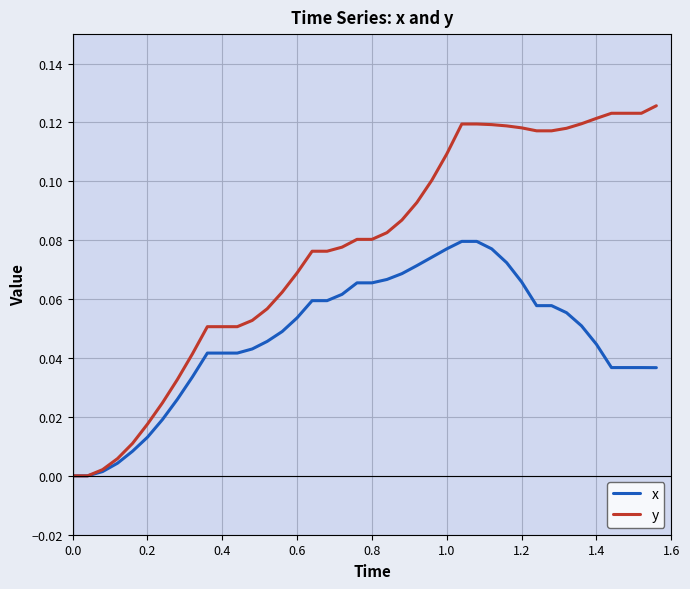

Which series has the largest range (max minus min)?

y